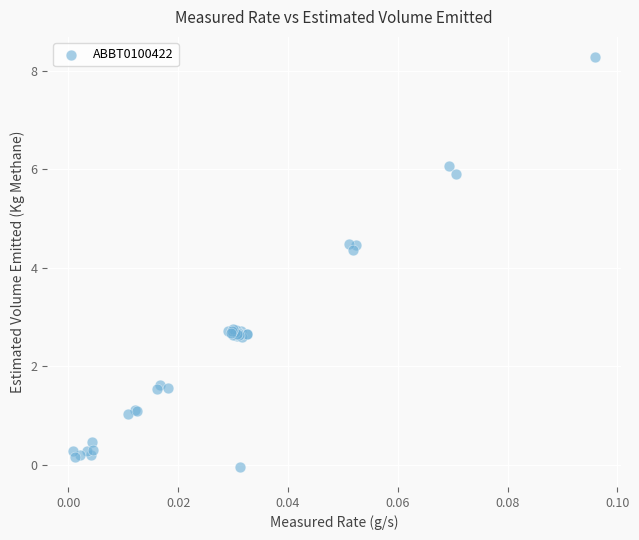

What Y value in the scatter plot is closest to 4?

4.4